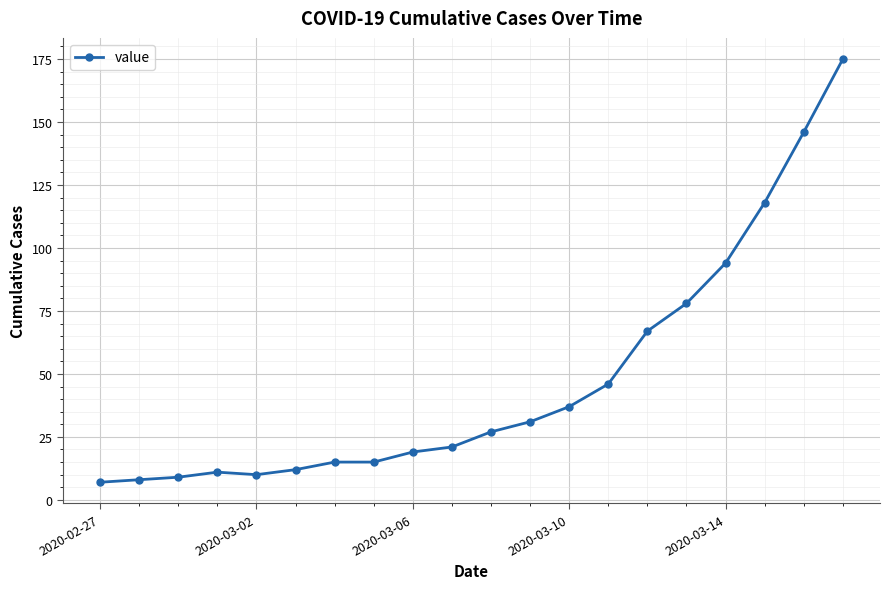

What is the value of the 2nd point from the left?

8